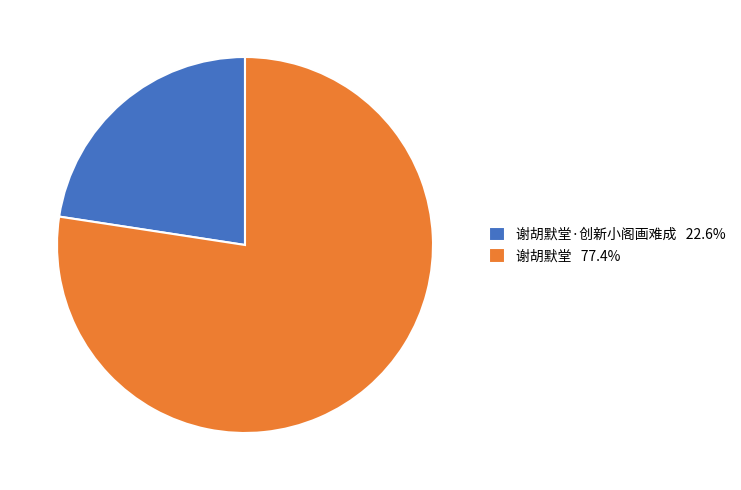

What is the ratio of the value at 谢胡默堂·创新小阁画难成 22.6% to the value at 谢胡默堂 77.4%?

0.3